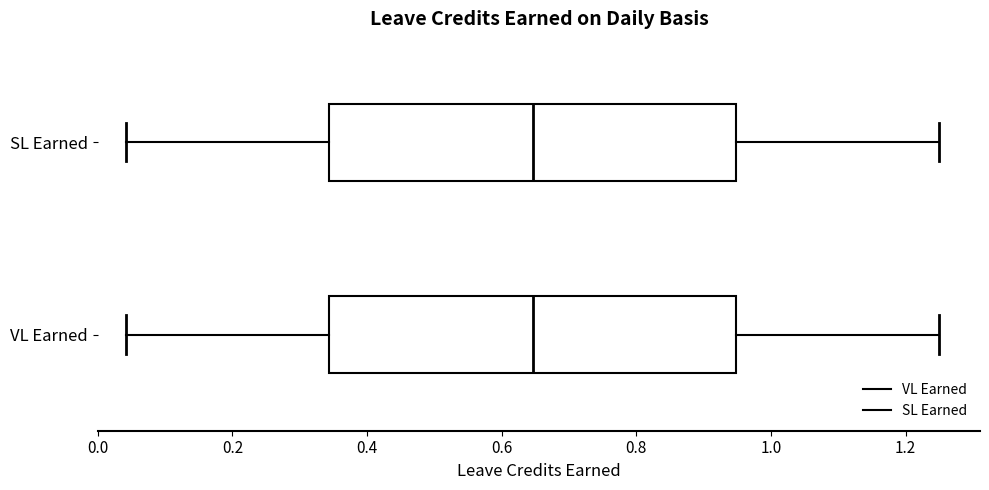

Reading bottom to top, transcribe this box plot: for each box, give where its median line is, the range the box spans, and where its two whiskers end, as read against the x-axis. The values are not printed on the chart, so give them approximately, as read against the axis.

VL Earned: median 0.64, box 0.34 to 0.94, whiskers 0.04 to 1.26
SL Earned: median 0.64, box 0.34 to 0.94, whiskers 0.04 to 1.26